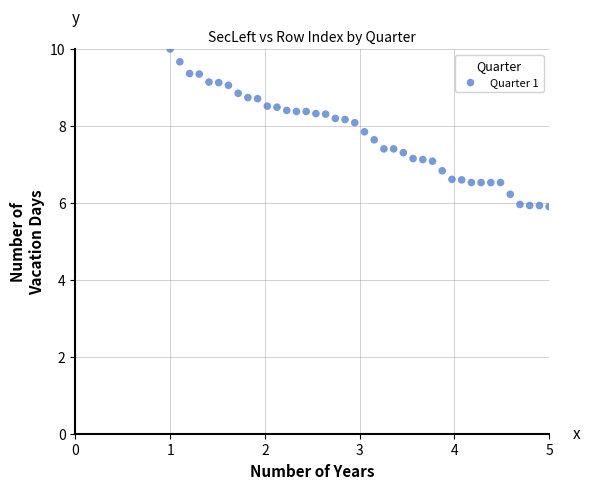

What is the range of X values (max minus min)?

4.0